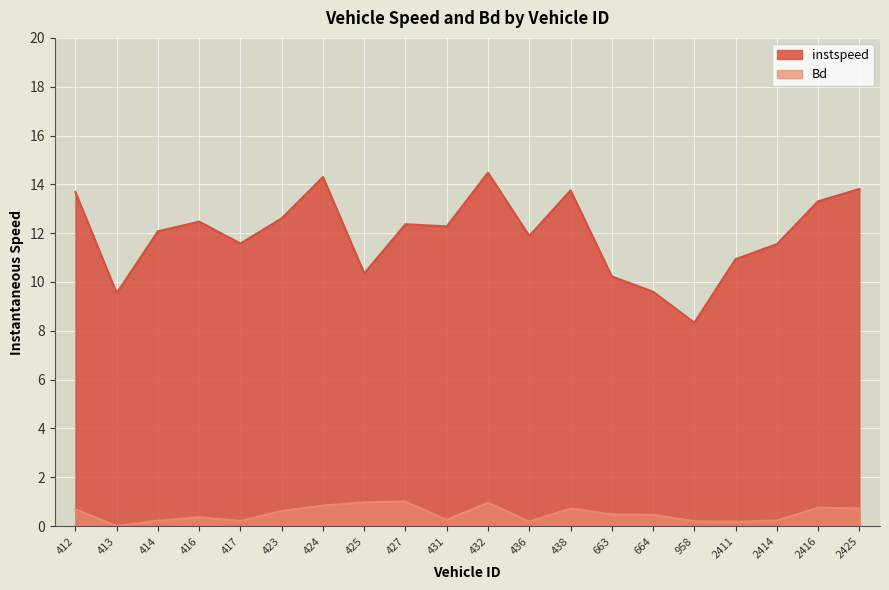

Which category has the lowest value across all series?

413